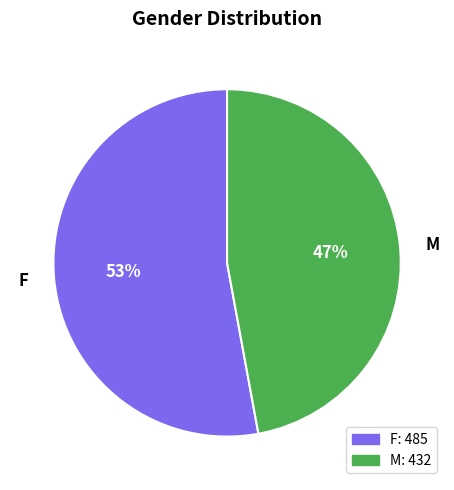

To the nearest percent, what percentage of the pie is F?

53%